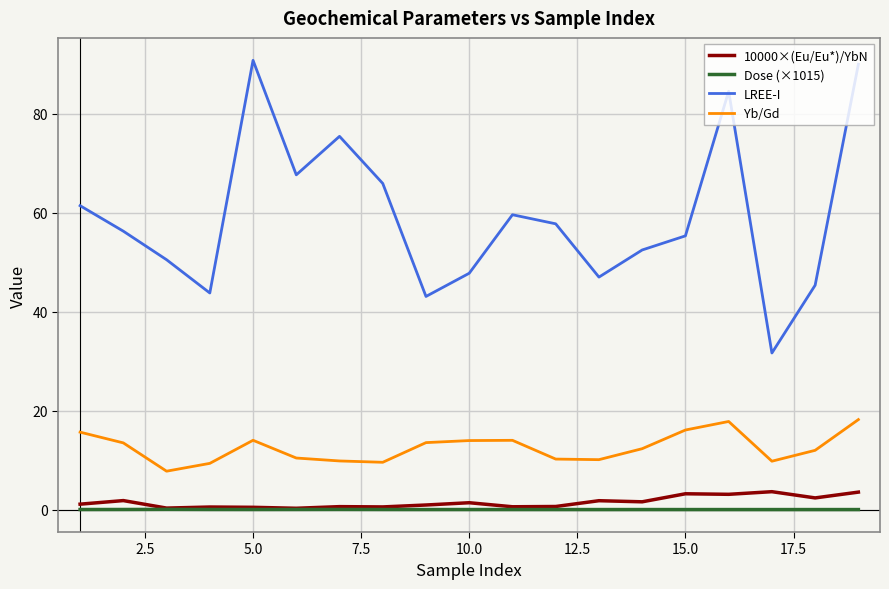

Which series has the largest total across all categories?

LREE-I